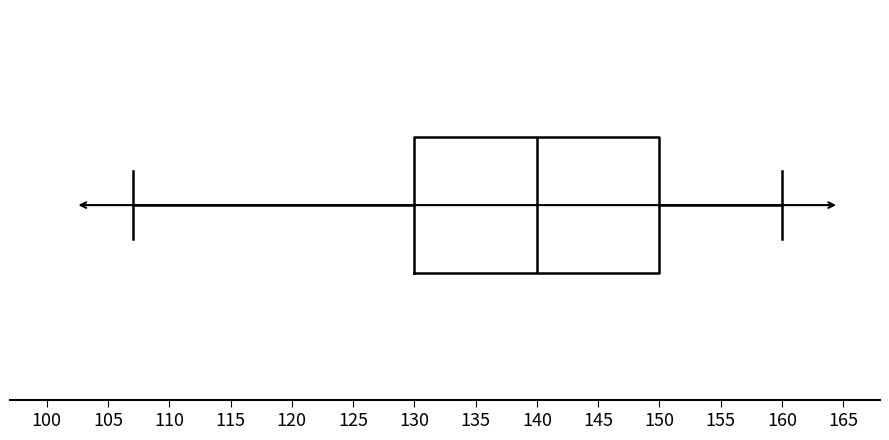

Transcribe this box plot: give where the median line is, the range the box spans, and where the two whiskers end, as read against the x-axis. The values are not printed on the chart, so give them approximately, as read against the axis.

median 140, box 130 to 150, whiskers 107 to 160